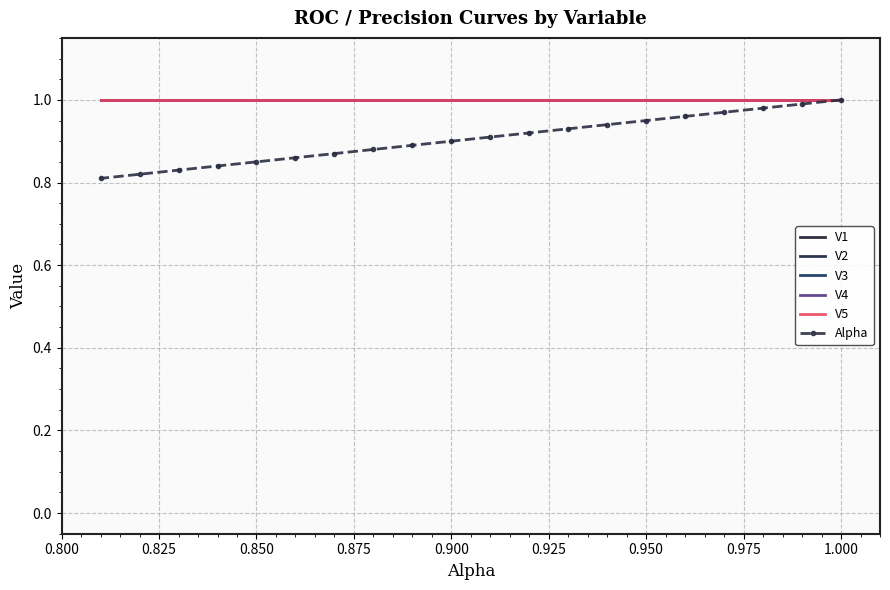

Which series has the widest spread of values?

Alpha